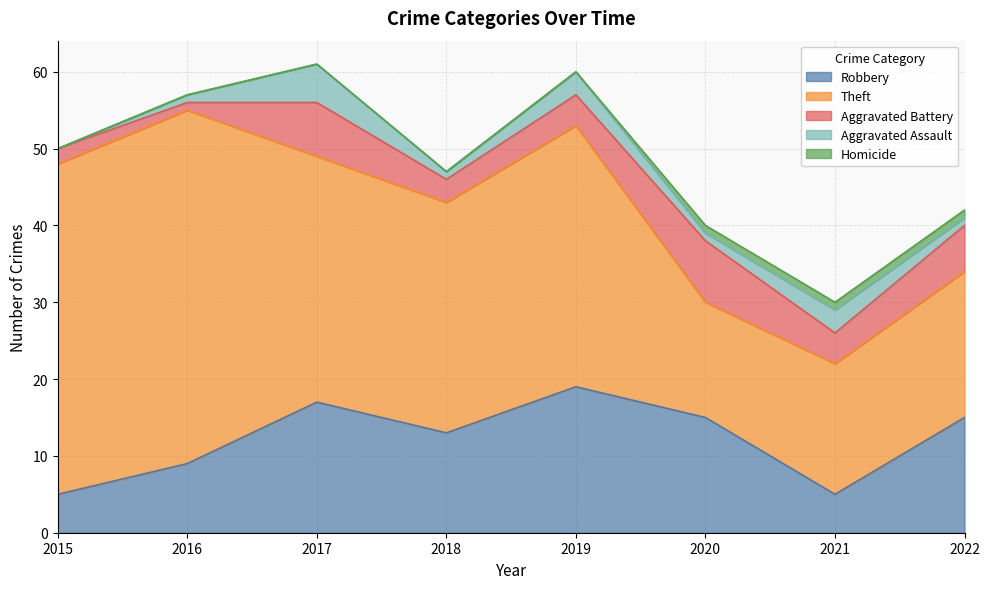

At how many categories does at least one series exceed 6?

8